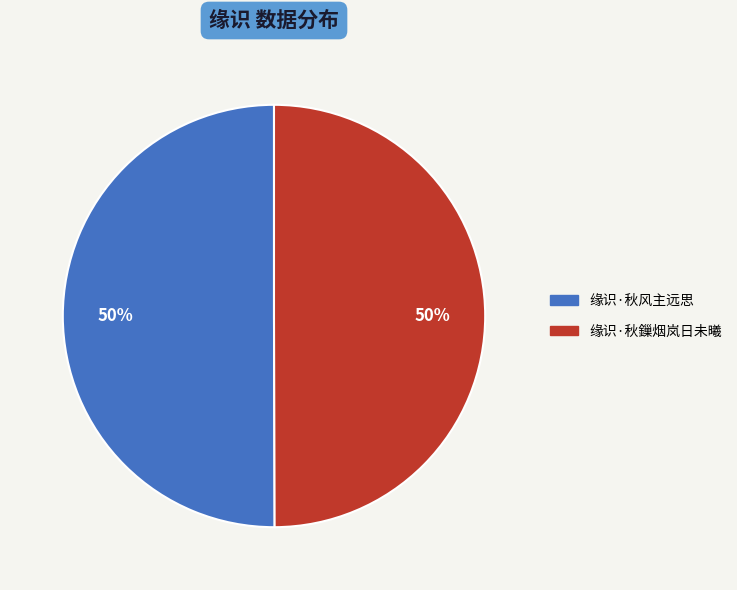

How many segments does this pie chart have?

2